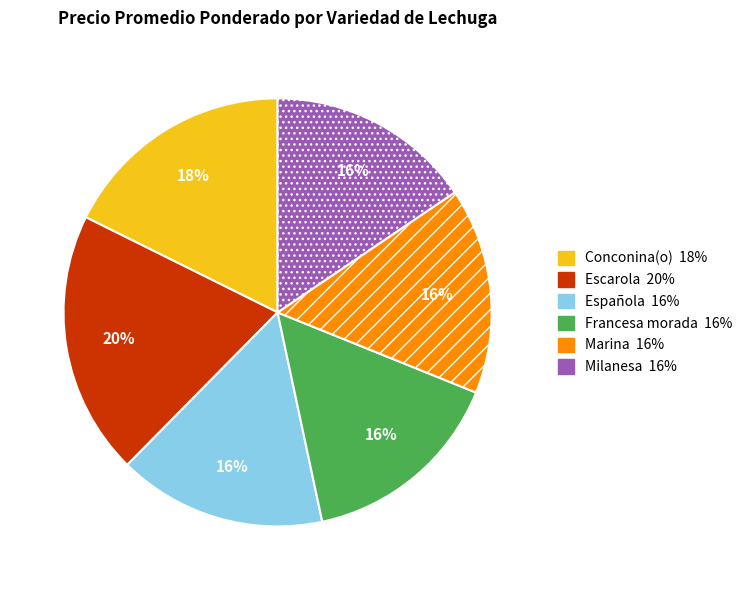

To the nearest percent, what is the difference between the largest and smallest slice percentages?

4%